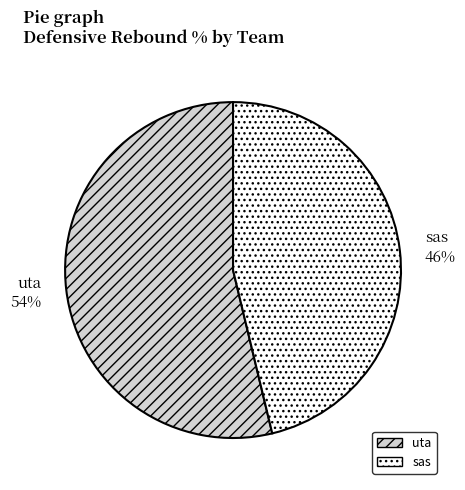

Rank the categories by value from lowest to highest.

sas, uta